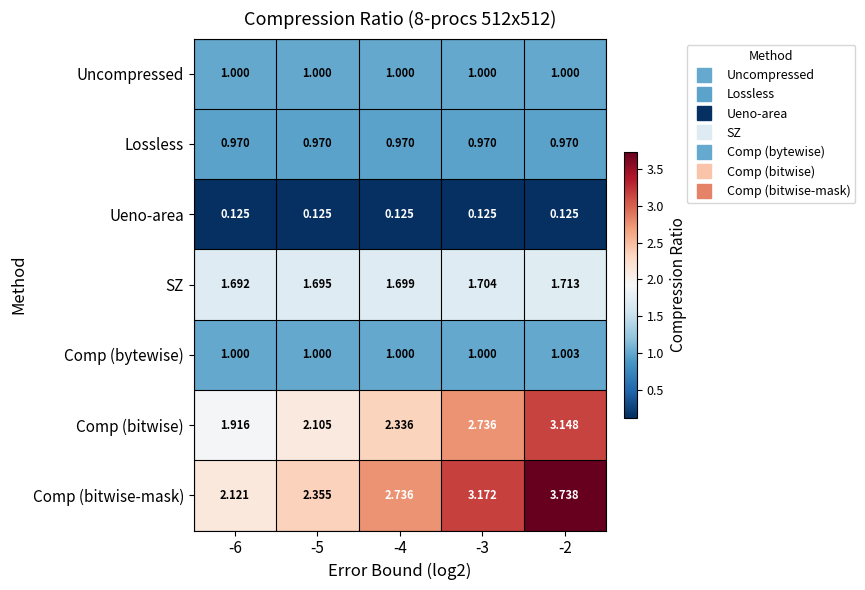

Count the number of data series in this chart.

7